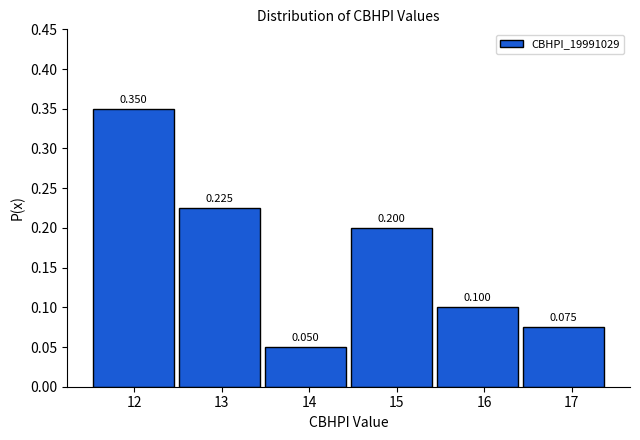

Reading left to right, transcribe this chart: for each bar, give the range it covers on the x-axis and its height. The bar edges are not printed on the chart, so give them approximately, as read against the axis.

11.5 to 12.5: 0.350
12.5 to 13.5: 0.225
13.5 to 14.5: 0.050
14.5 to 15.4: 0.200
15.4 to 16.4: 0.100
16.4 to 17.4: 0.075